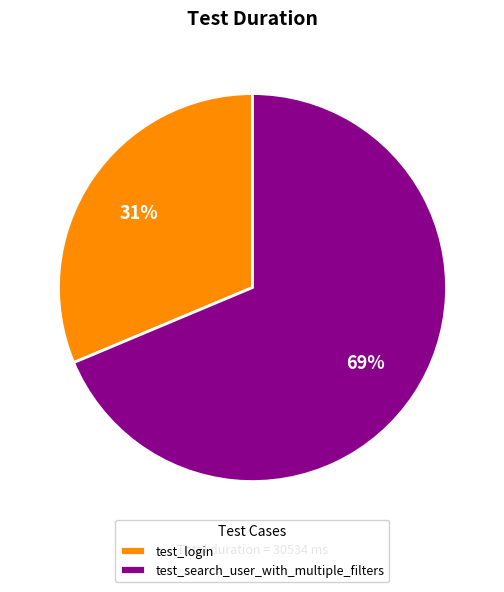

Does any single category account for the majority?

Yes